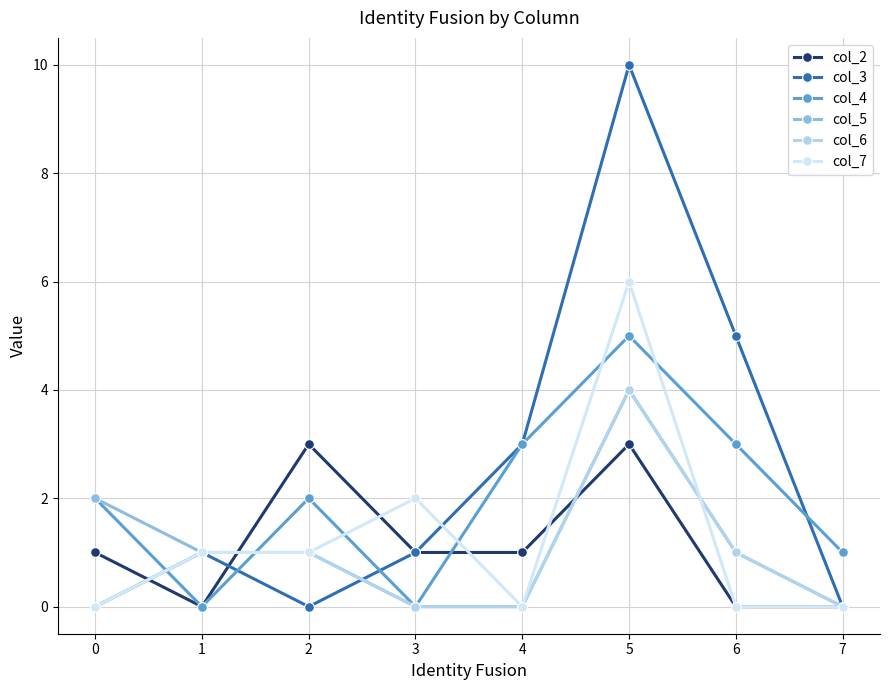

What is the sum of the col_3 values at 7 and 1?

1